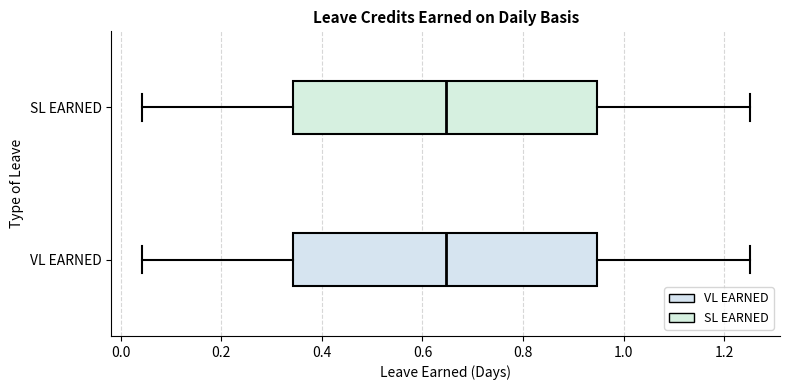

Where does the left whisker of the box for SL EARNED end on the x-axis? The values are not printed on the chart, so give them approximately, as read against the axis.

0.04